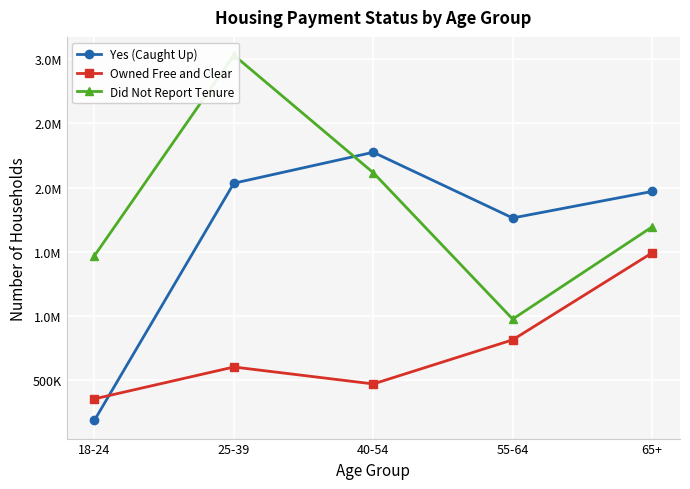

What is the value of the Owned Free and Clear point at the 1st from the left?

354890